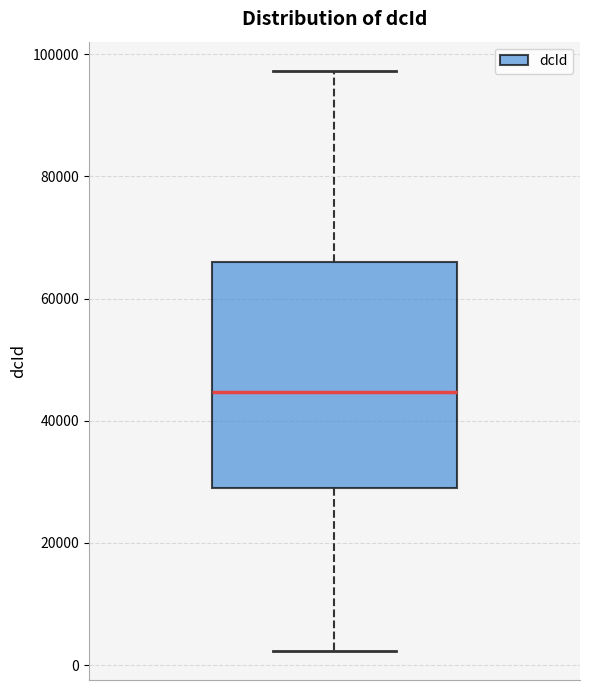

Transcribe this box plot: give where the median line is, the range the box spans, and where the two whiskers end, as read against the y-axis. The values are not printed on the chart, so give them approximately, as read against the axis.

median 44000, box 28000 to 66000, whiskers 2000 to 98000